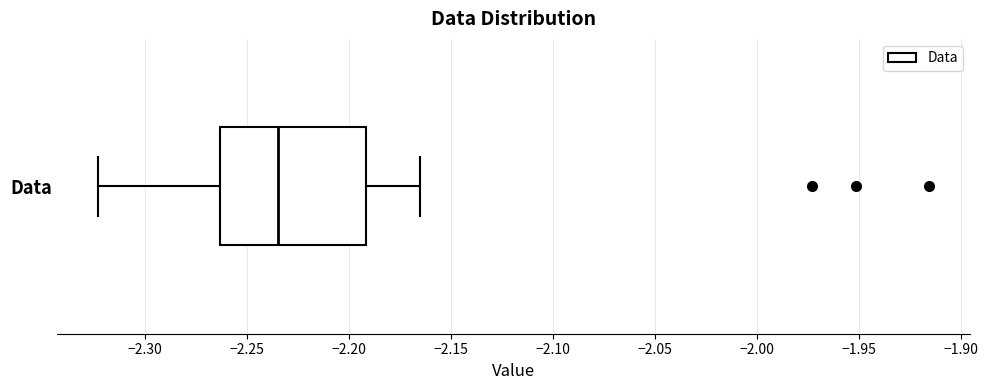

Where is the left edge of the box for Data on the x-axis? The values are not printed on the chart, so give them approximately, as read against the axis.

-2.265